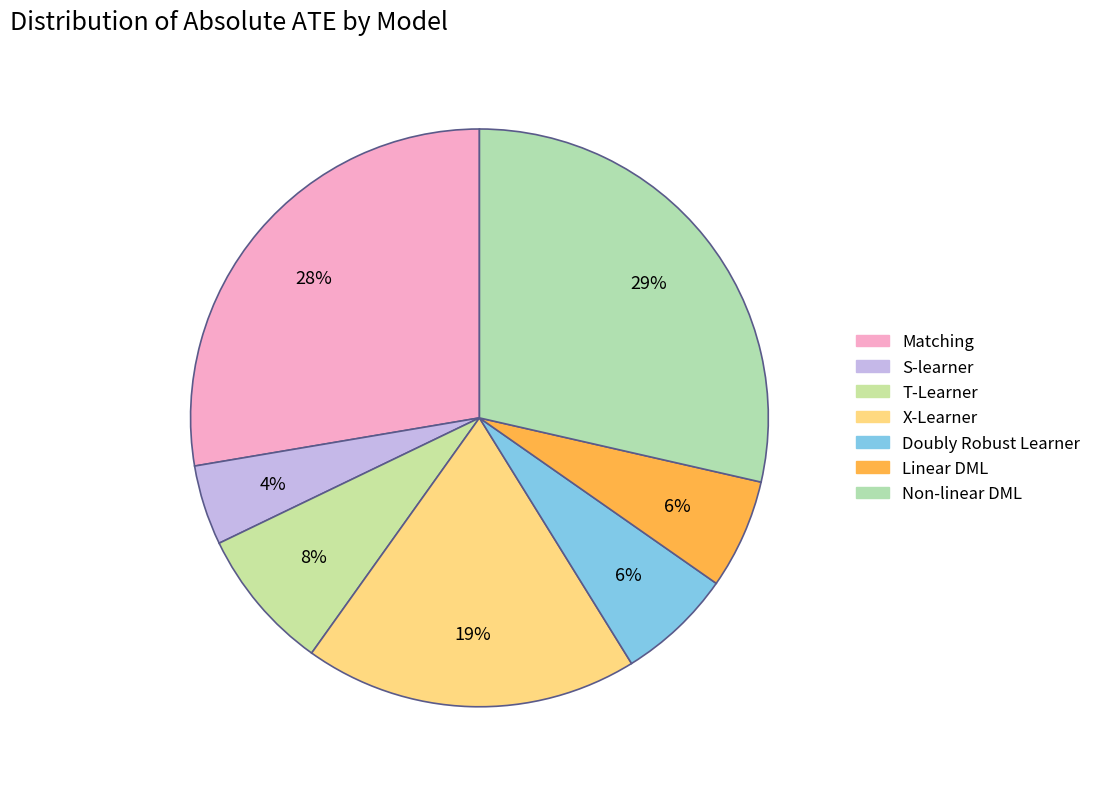

To the nearest percent, what percentage of the pie is Matching?

28%